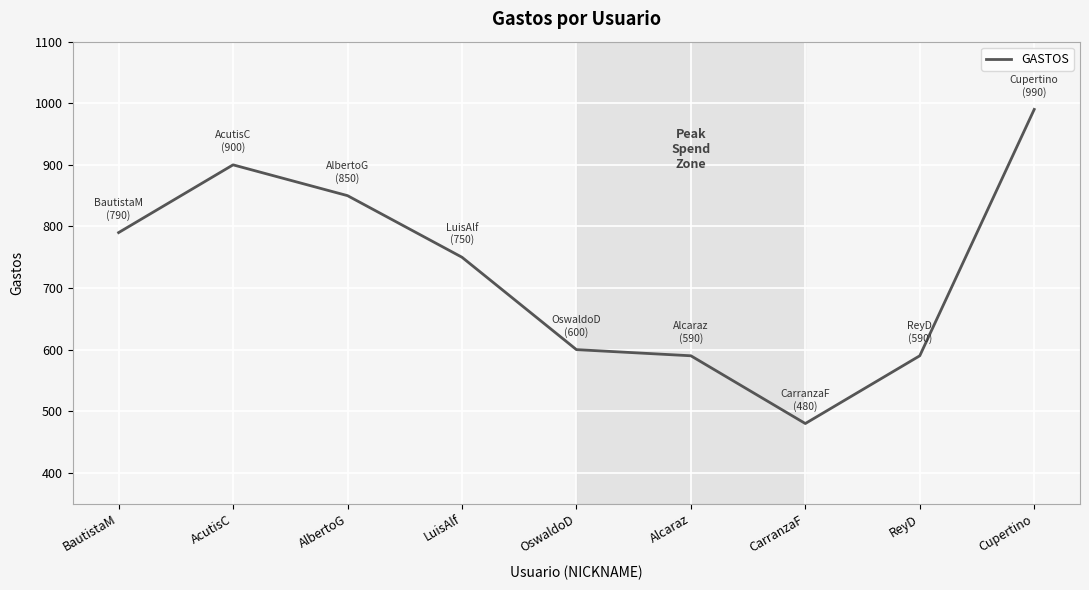

The chart shows a value of 900 at AcutisC. True or false?

True